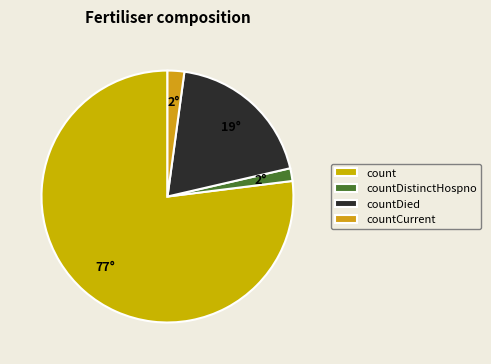

What is the majority slice?

count